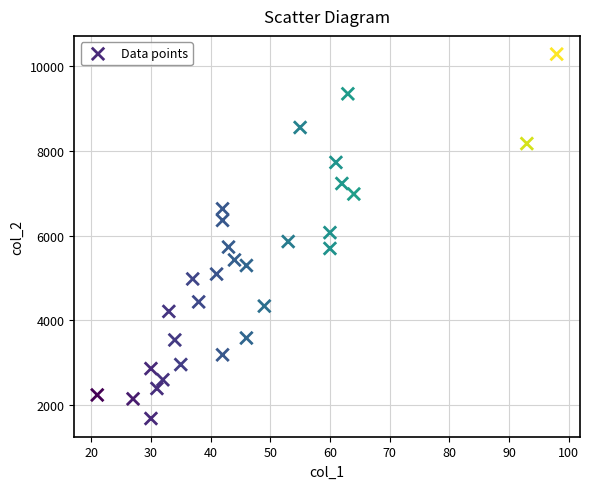

What is the range of Y values (max minus min)?

8606